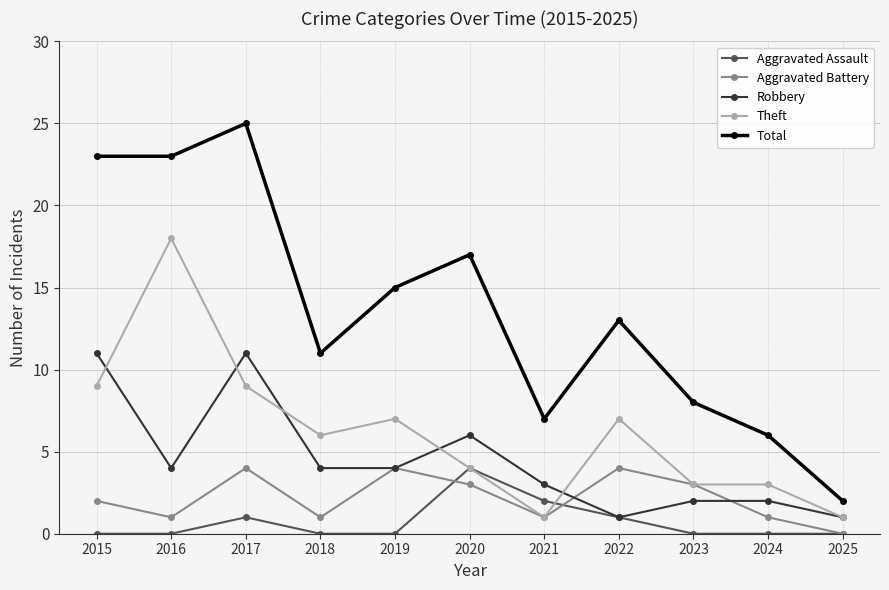

Is the value of Aggravated Battery at 2015 greater than the value of Robbery at 2017?

No